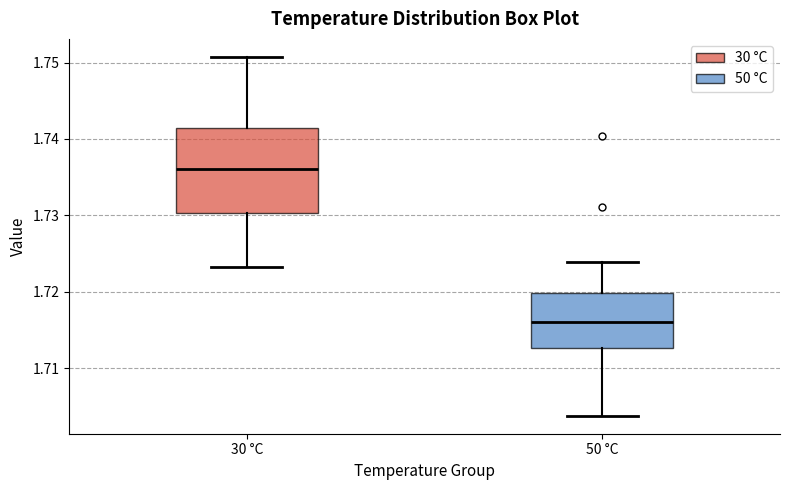

Which box's median line is the highest?

30 °C